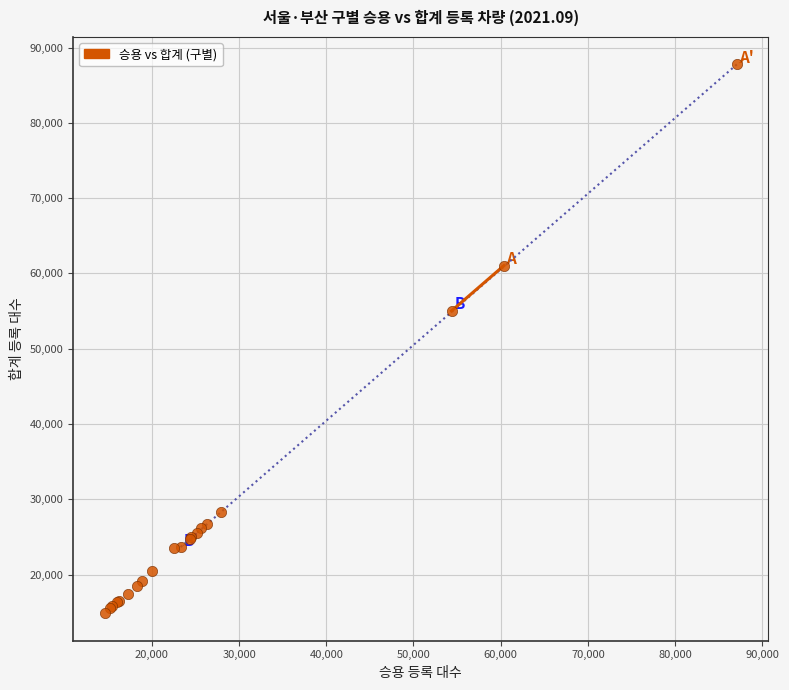

What Y value in the scatter plot is closest to 51313?

55025